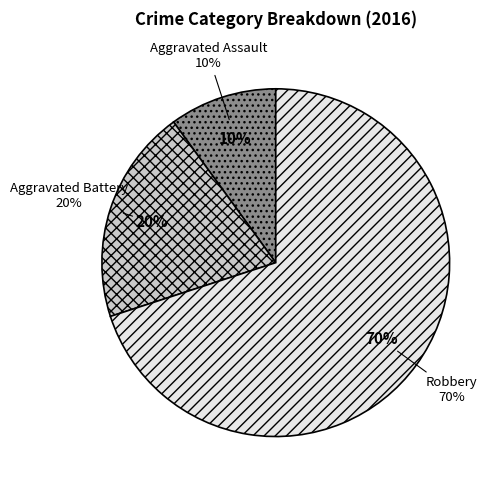

Is it true that Robbery is 77% of the pie?

False